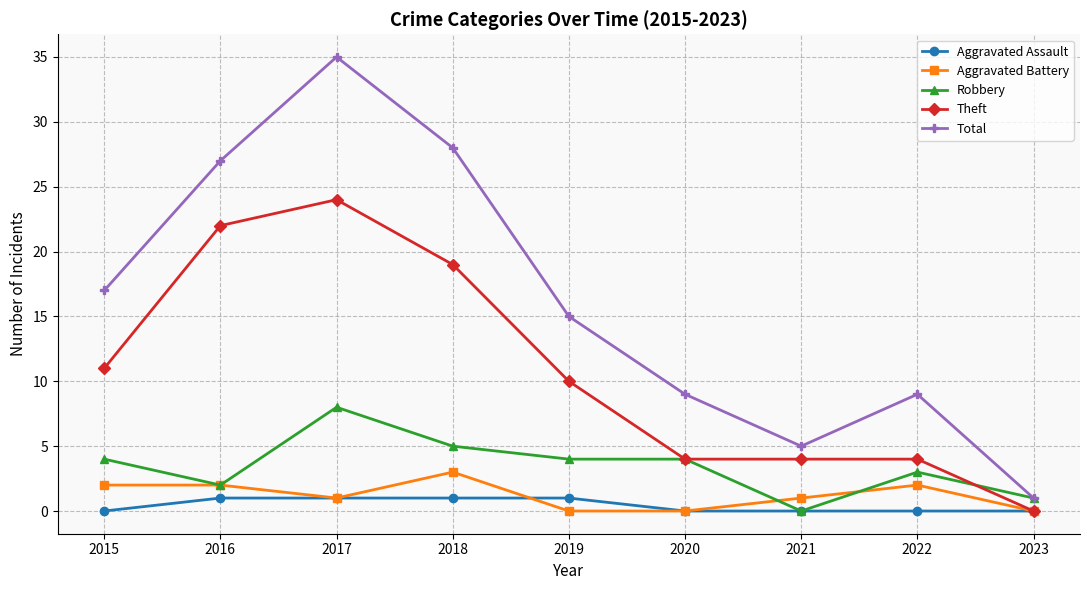

What are all the series names shown in the legend?

Aggravated Assault, Aggravated Battery, Robbery, Theft, Total